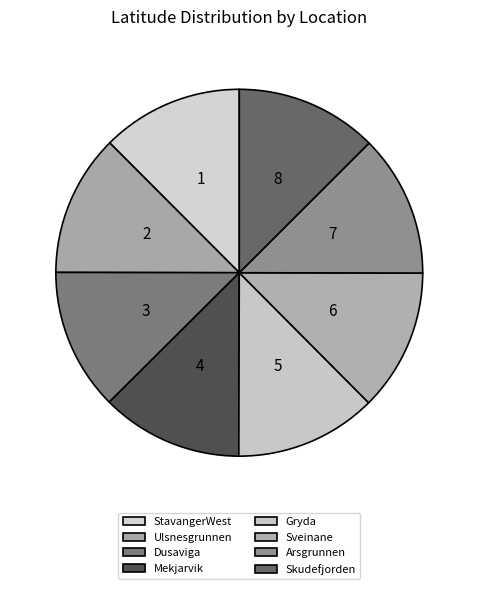

How many slices are in this pie chart?

8